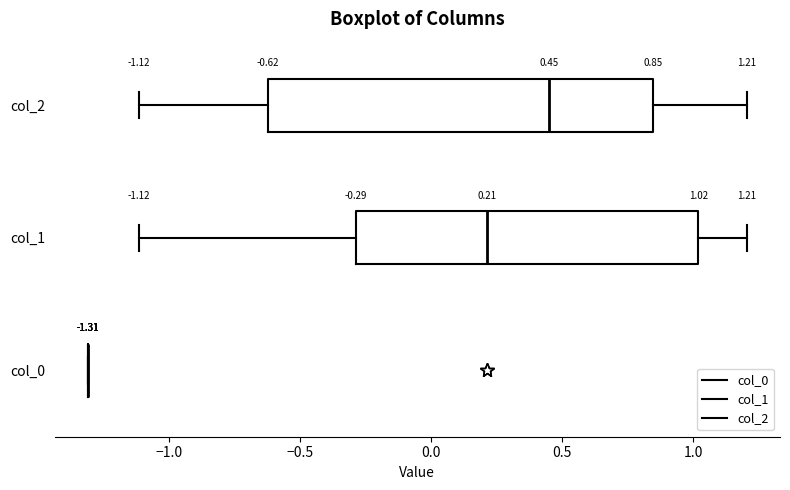

Comparing the boxes themselves (not the whiskers), which one is the widest?

col_2